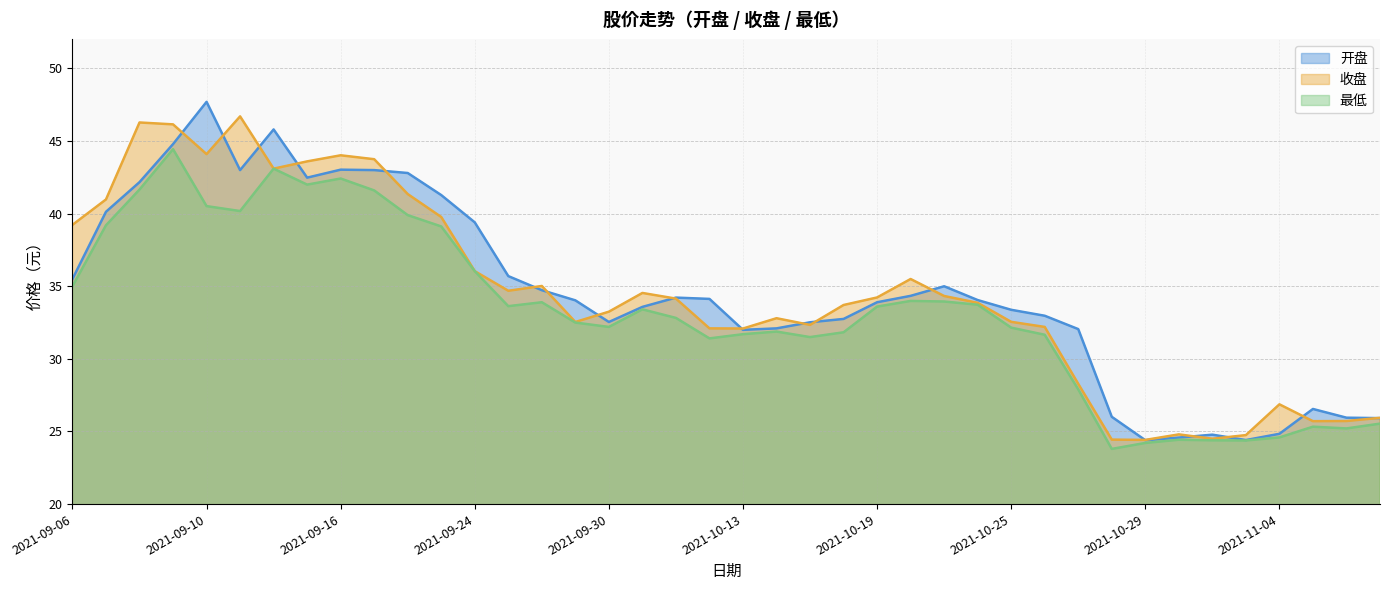

The value of 最低 at 2021-11-08 is 5.8. True or false?

False